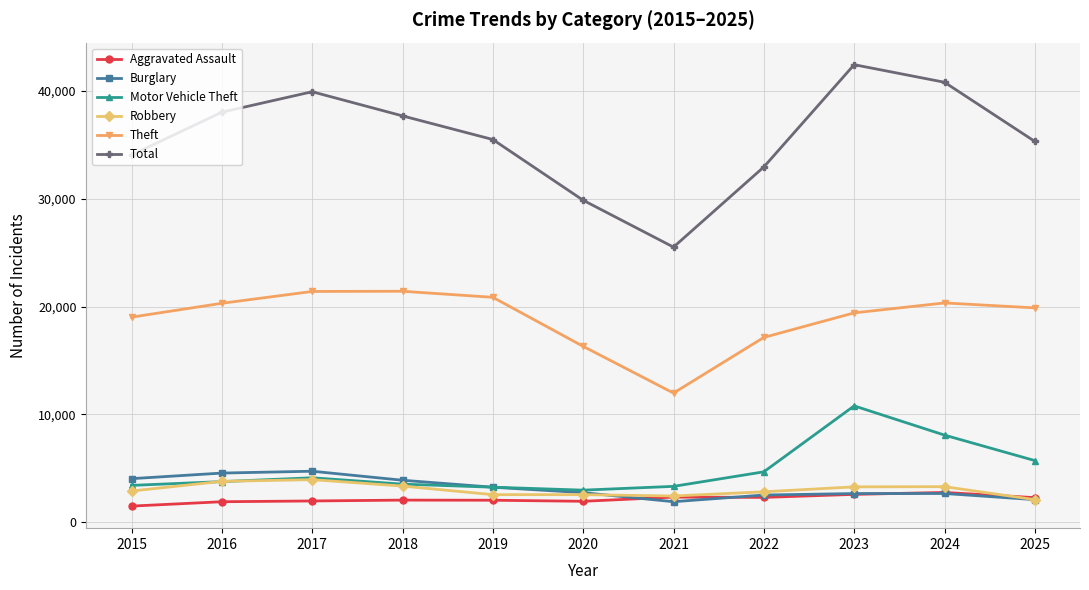

What is the greatest value displayed?

42426